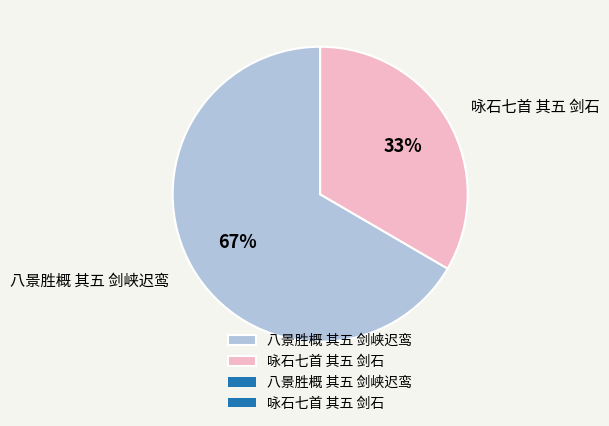

Between 咏石七首 其五 剑石 and 八景胜概 其五 剑峡迟鸾, which is larger?

八景胜概 其五 剑峡迟鸾